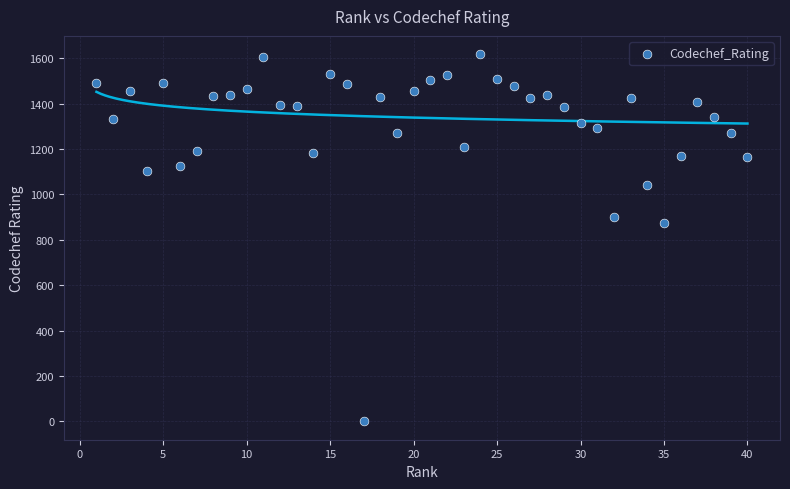

What is the range of Y values (max minus min)?

1617